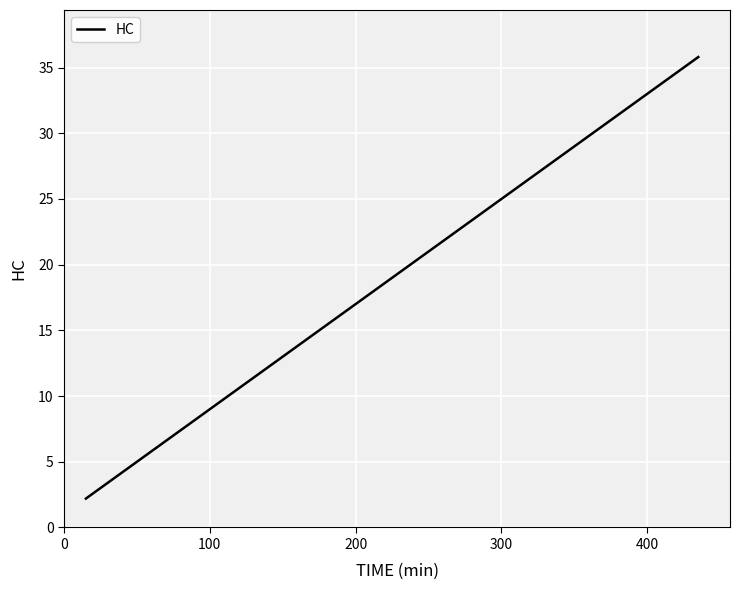

What is the minimum value shown in the chart?

2.2